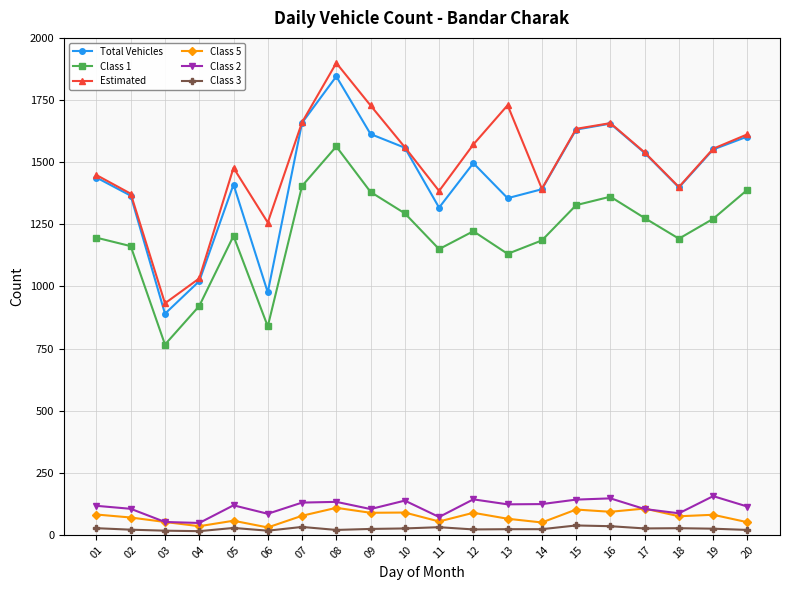

How many lines are shown in the chart?

6